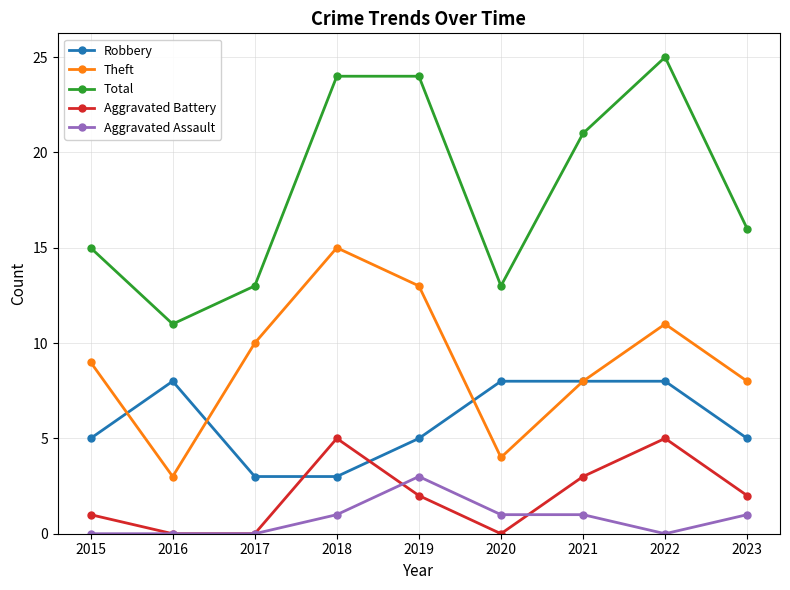

How many lines are shown in the chart?

5